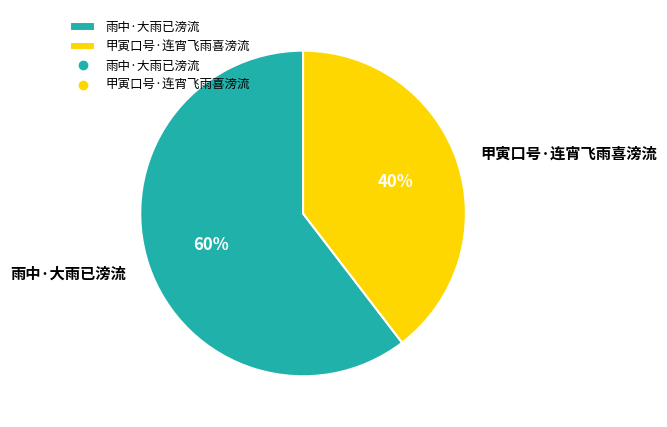

What percentage is the 雨中·大雨已滂流 slice, to the nearest percent?

60%